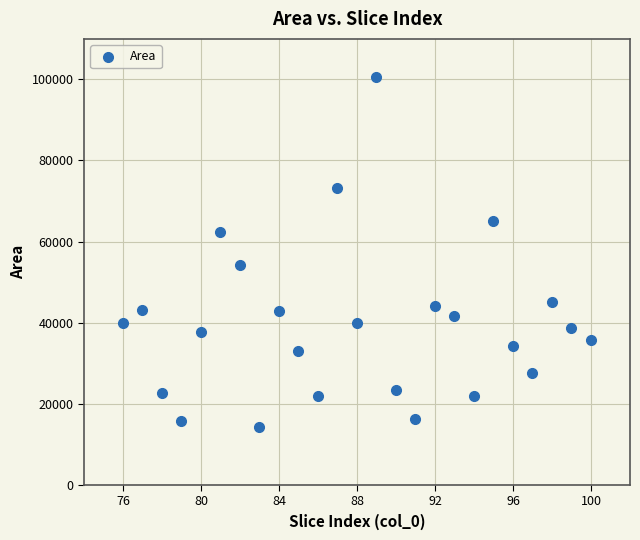

What Y value in the scatter plot is closest to 57424?

54317